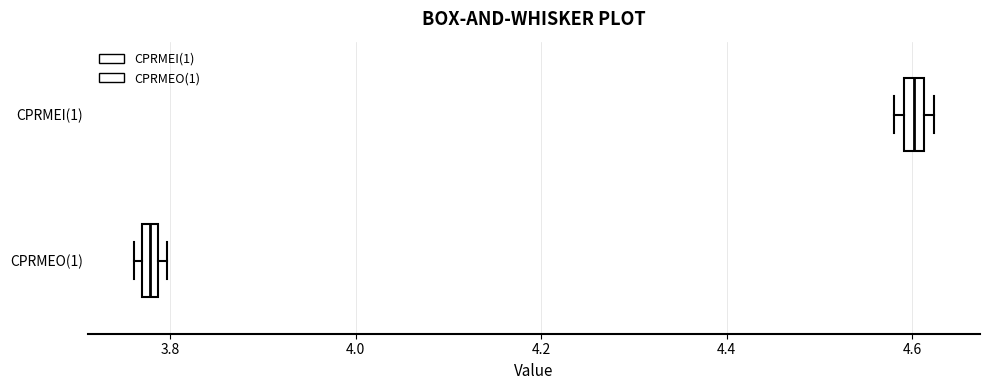

Which box's median line is the furthest to the left?

CPRMEO(1)